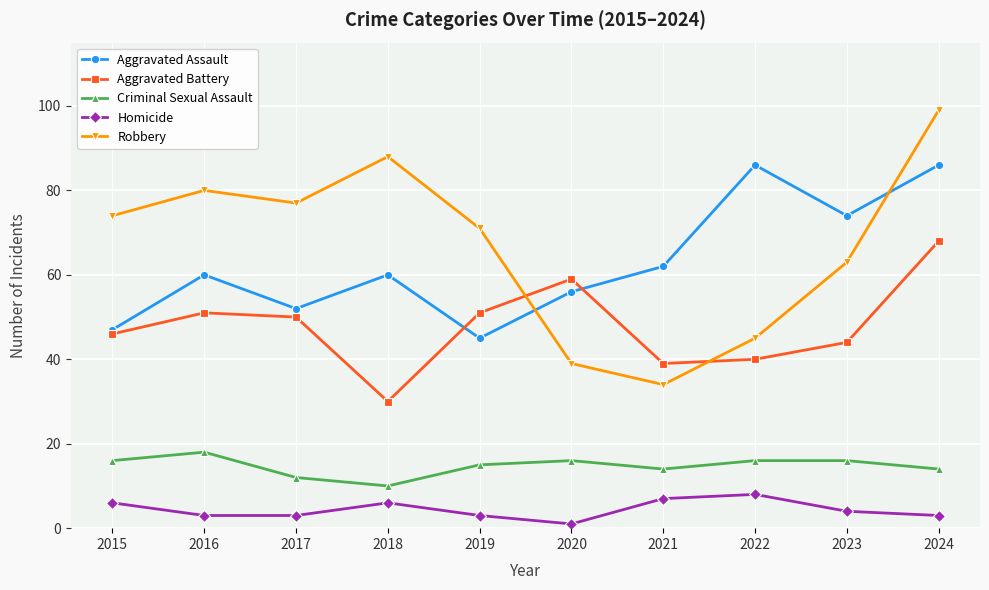

What is the total value across all series at 2021?

156